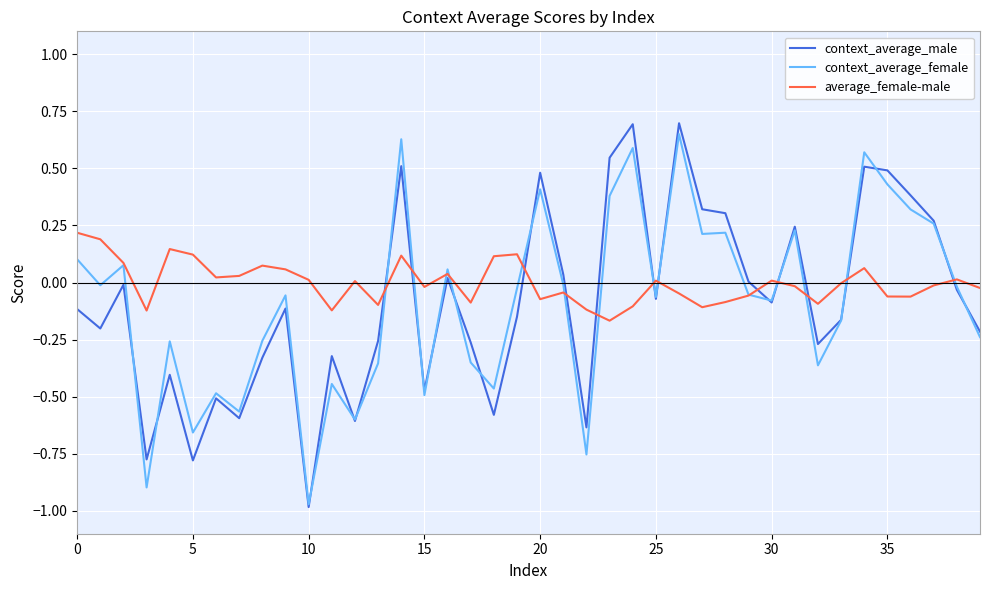

What is the greatest value displayed?

0.7